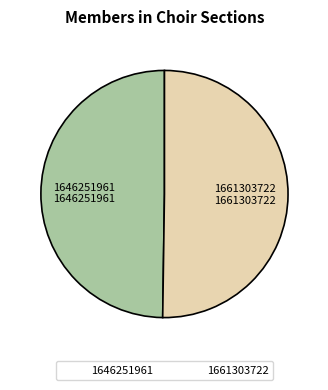

Is the sum of 1661303722 and 1646251961 greater than half?

Yes